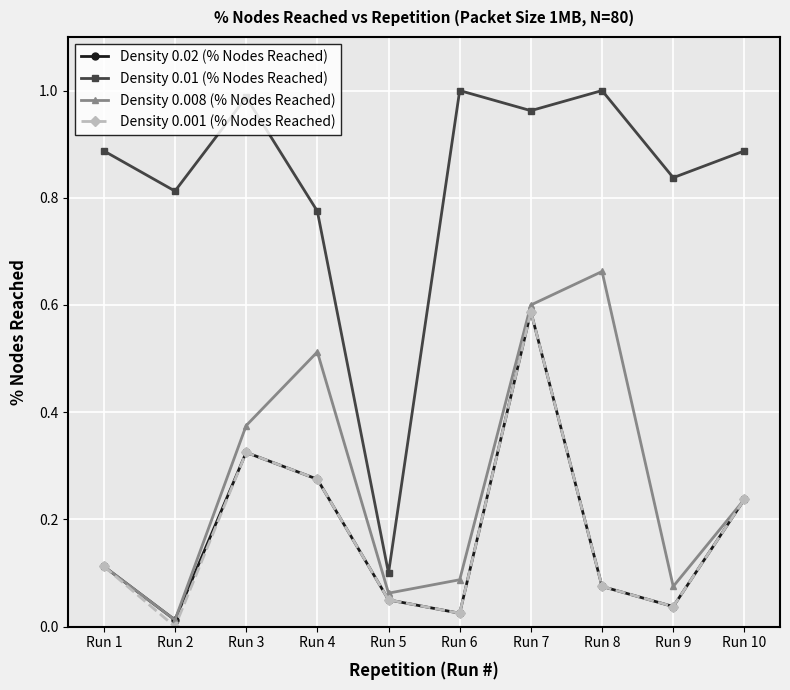

Which series has the largest range (max minus min)?

Density 0.01 (% Nodes Reached)